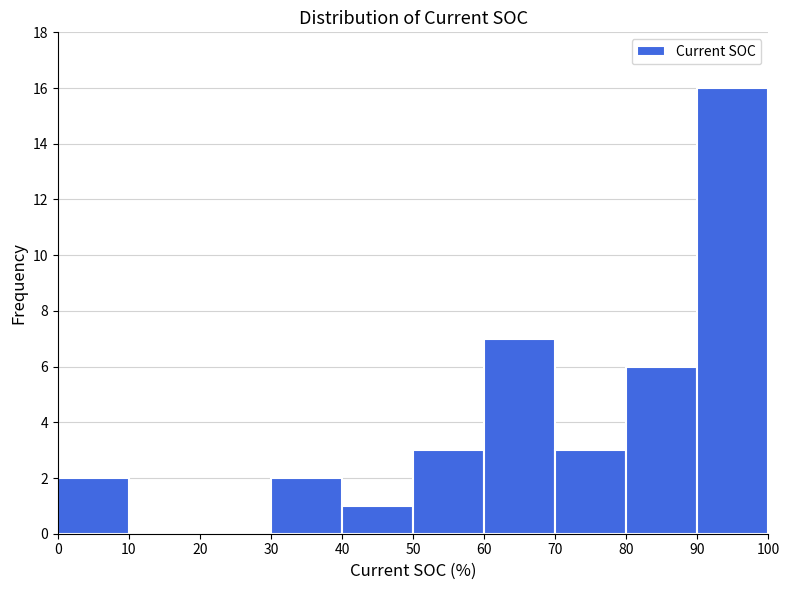

Which range on the x-axis has the tallest bar?

90 to 100